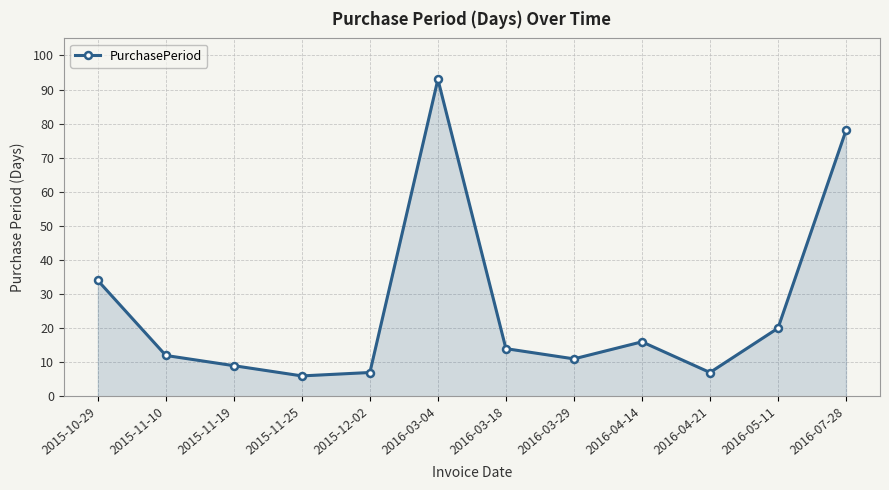

How many lines are shown in the chart?

1